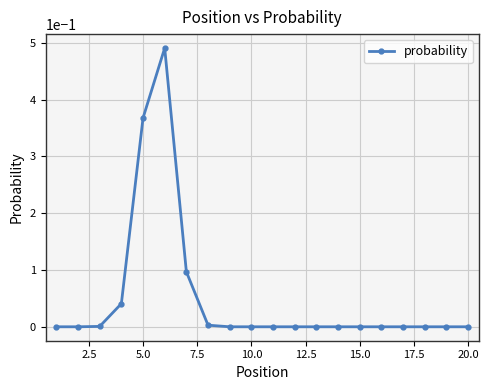

What is the sum of all values?

1.0